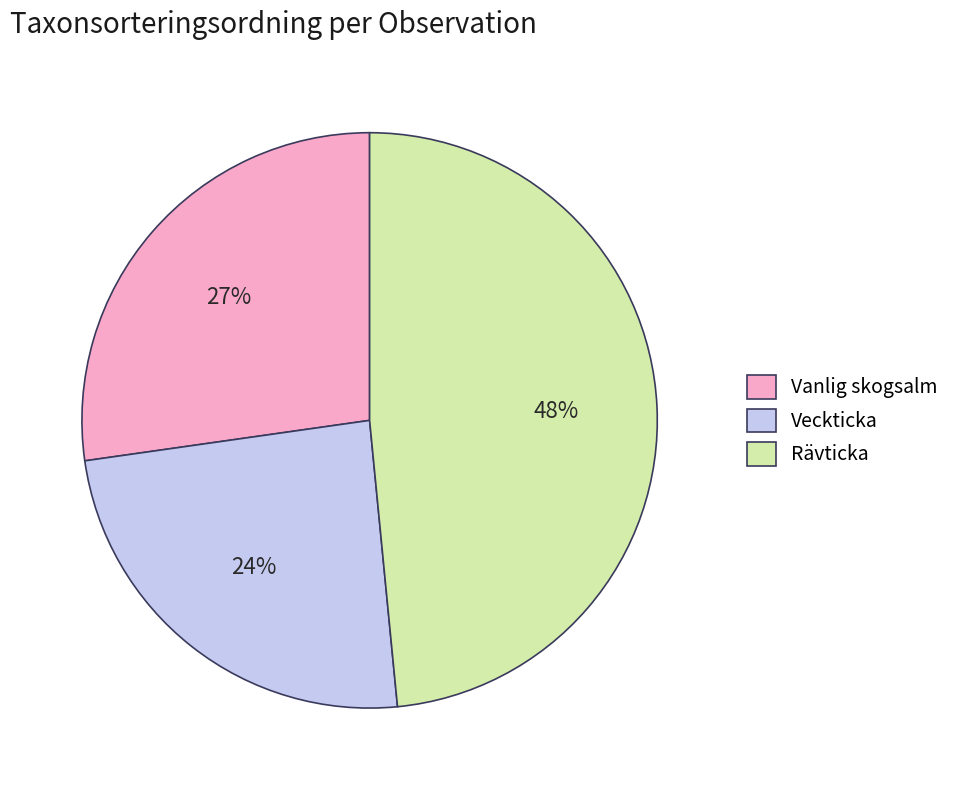

What is the largest slice in the pie chart?

Rävticka